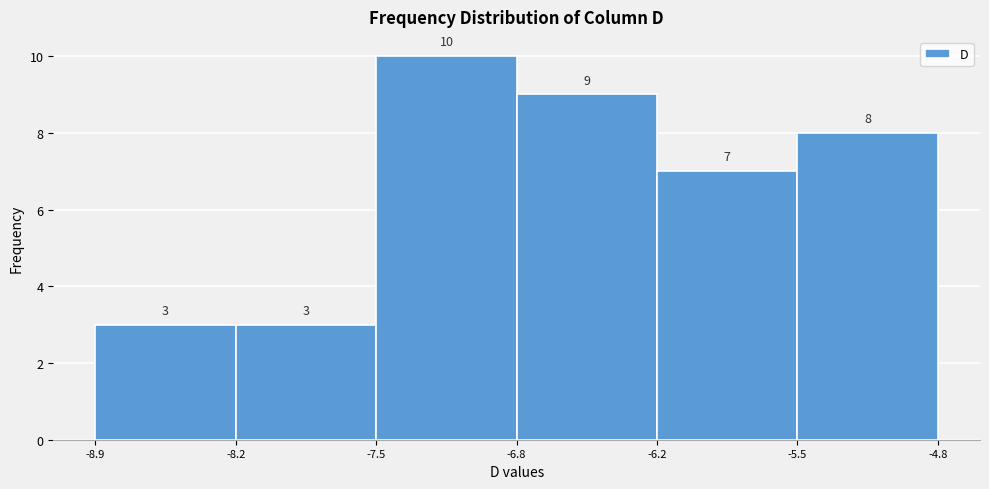

Reading left to right, transcribe all the data shown in this chart.

-8.9=3	-8.2=3	-7.5=10	-6.8=9	-6.2=7	-4.8=8